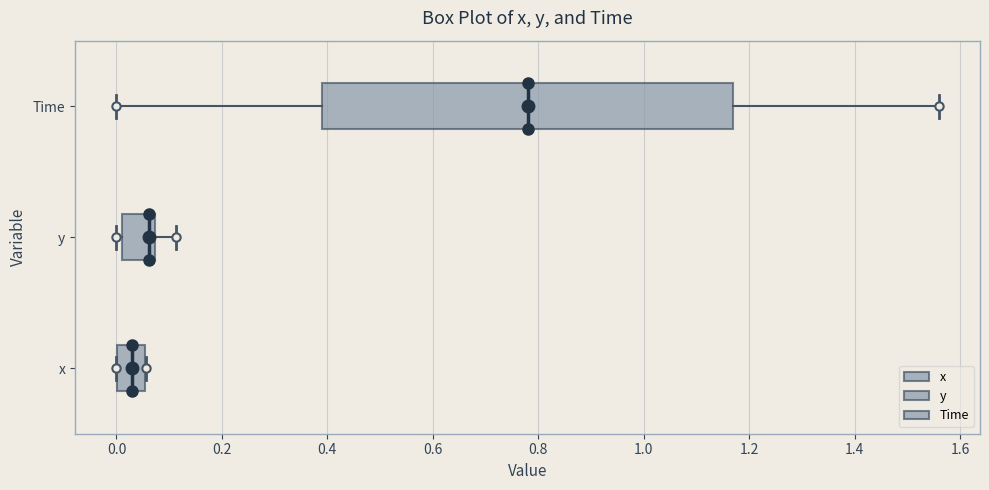

Which box has the furthest to the left median line?

x